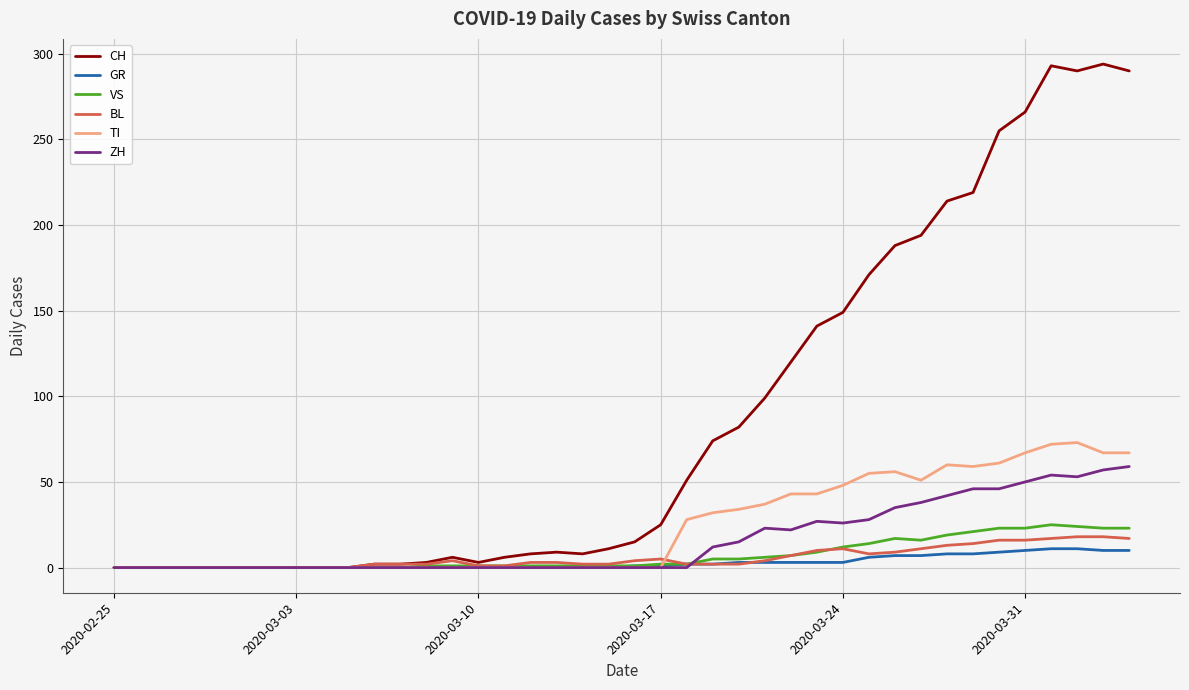

Which series has the largest range (max minus min)?

CH